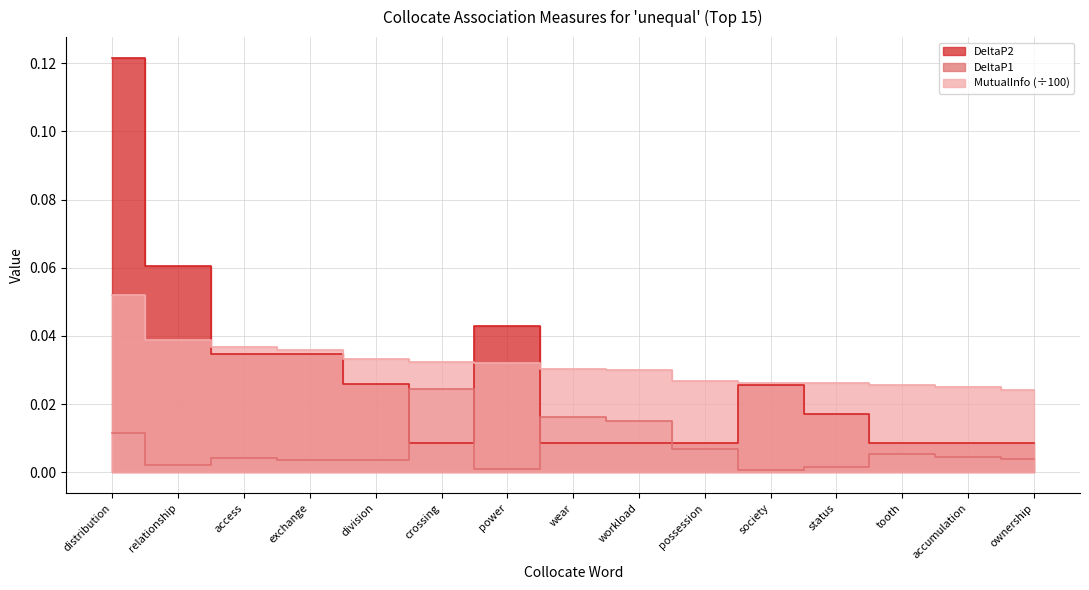

Rank the categories by DeltaP2 value from highest to lowest.

distribution, relationship, power, access, exchange, division, society, status, crossing, wear, workload, possession, tooth, accumulation, ownership